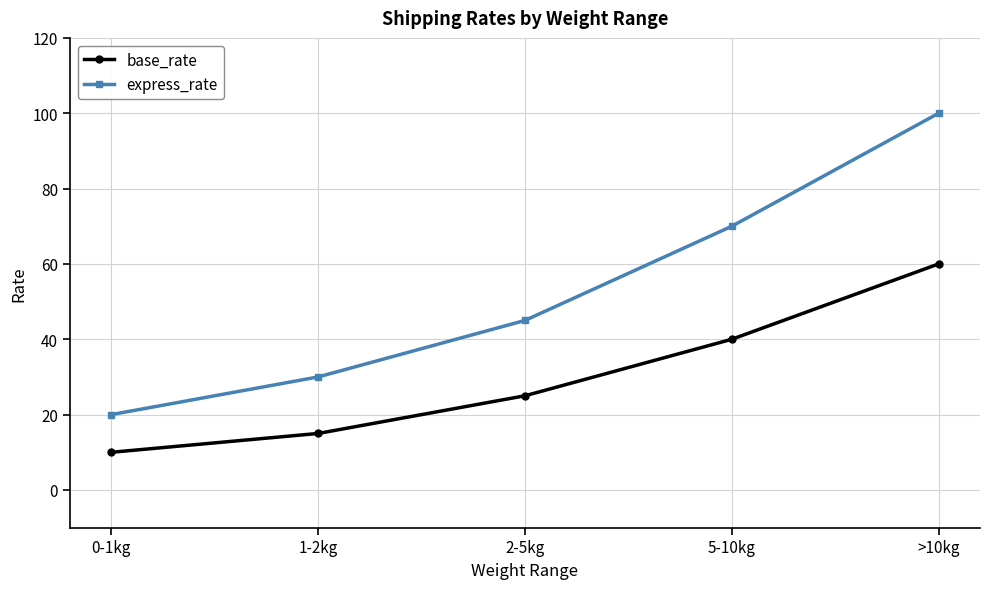

At which label is base_rate closest to 35?

5-10kg